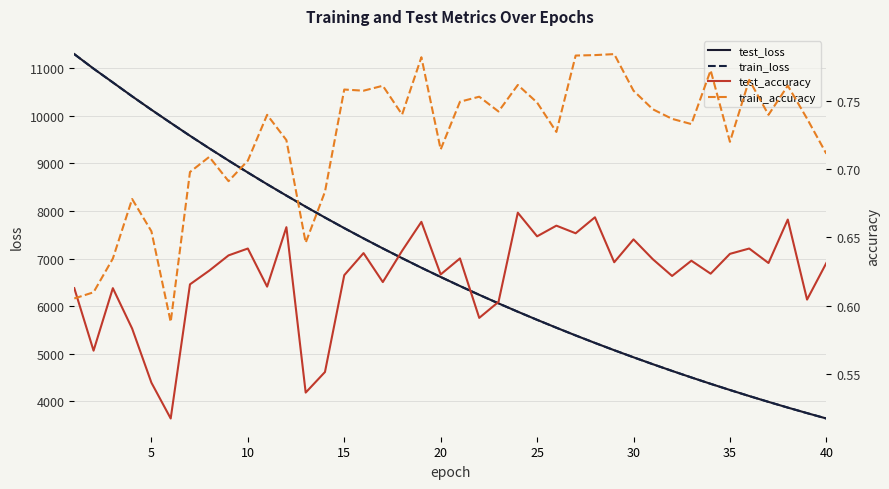

True or false: test_loss has more than 1 points higher than both neighbors.

False